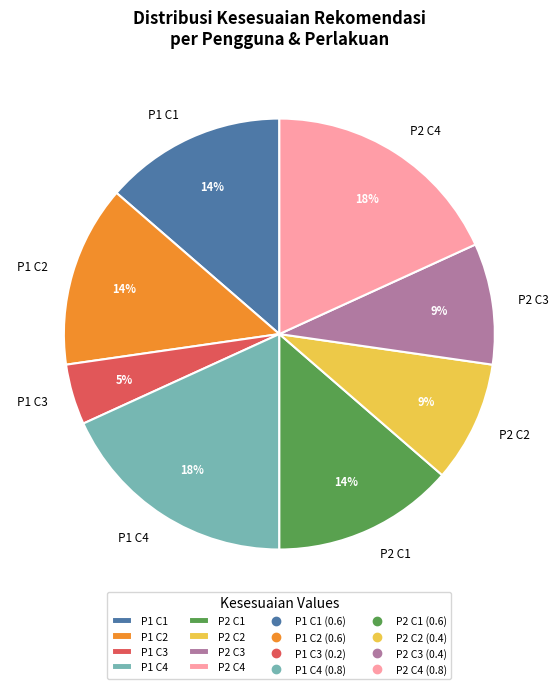

The P2 C3 slice represents 9% of the pie. True or false?

True